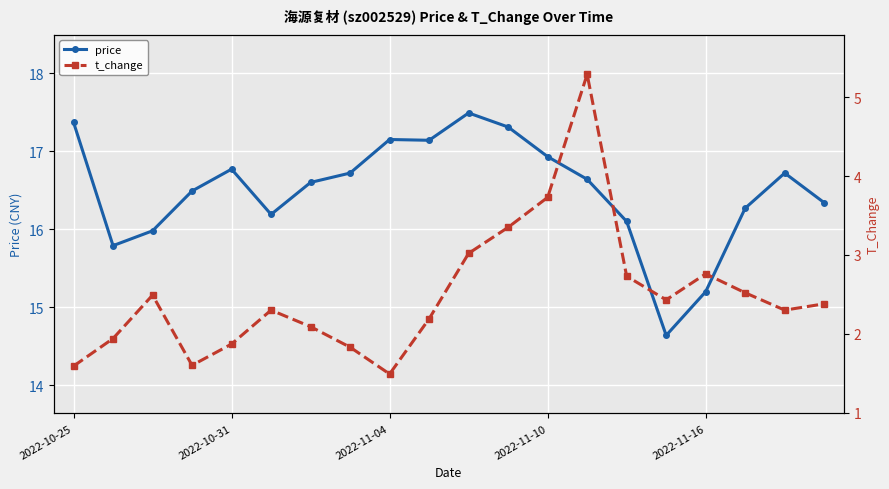

Is it true that t_change equals 2.5 at 17?

True